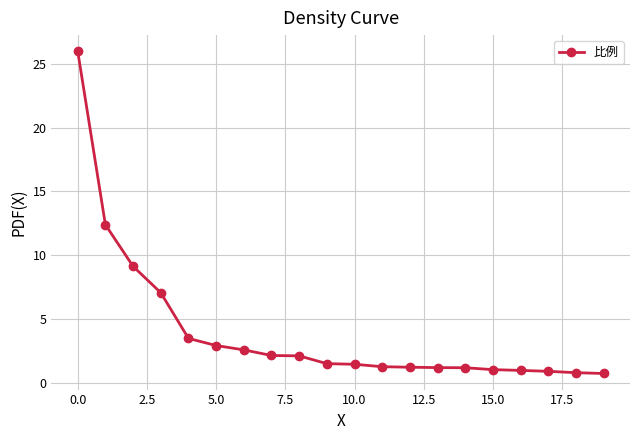

What is the greatest value displayed?

26.0